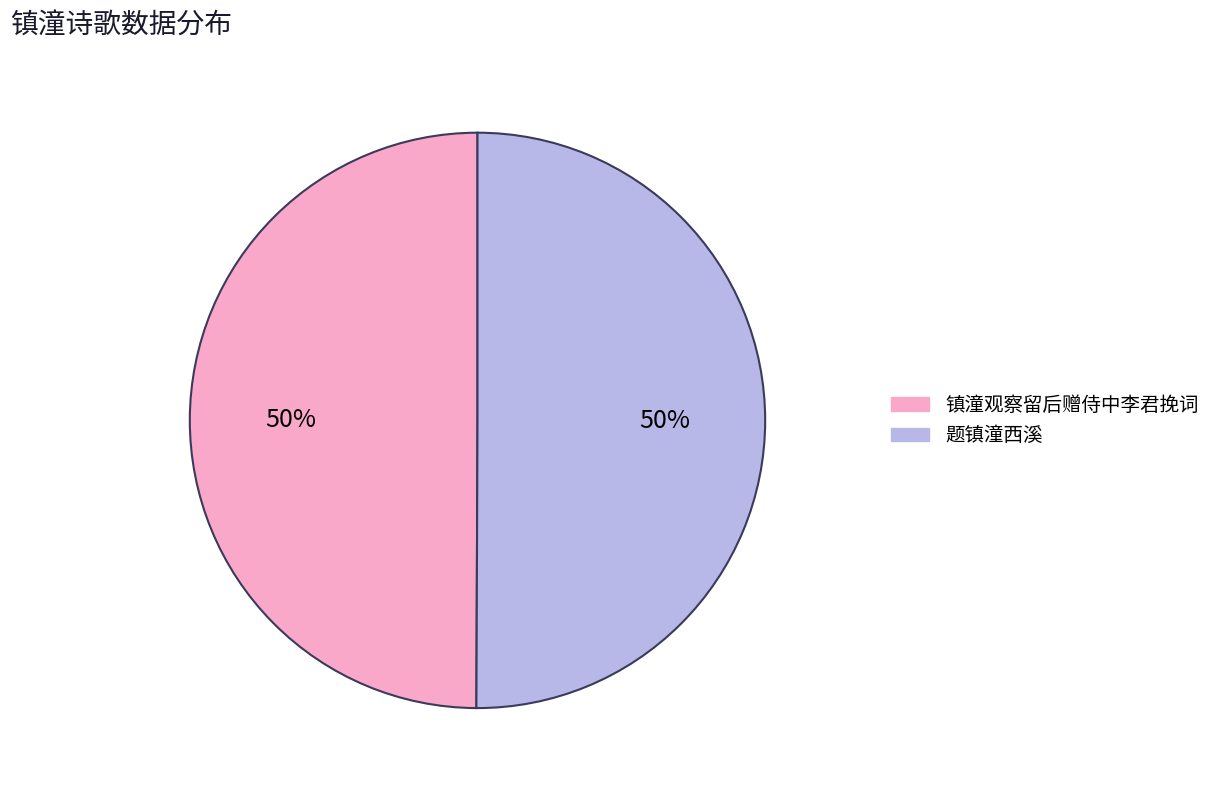

To the nearest percent, what is the average slice percentage?

50%